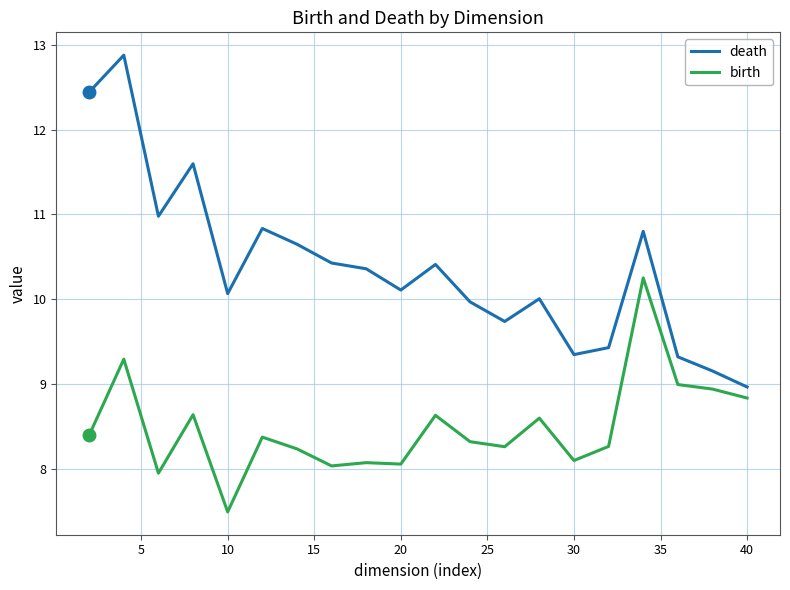

List the series in order of their overall mean, lowest first.

birth, death